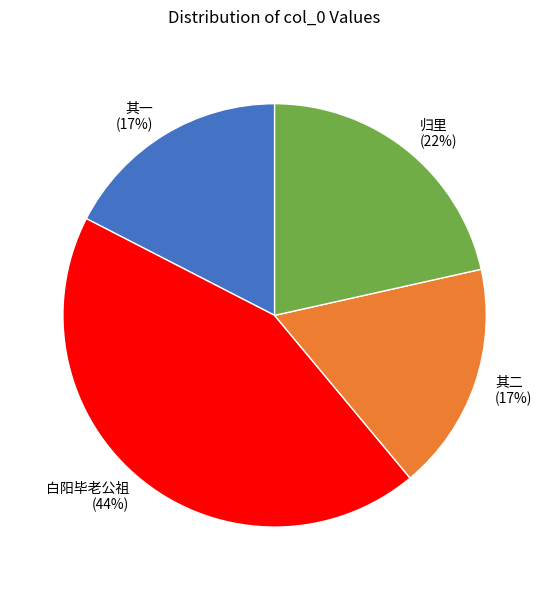

Is it true that 其二 is 10% of the pie?

False